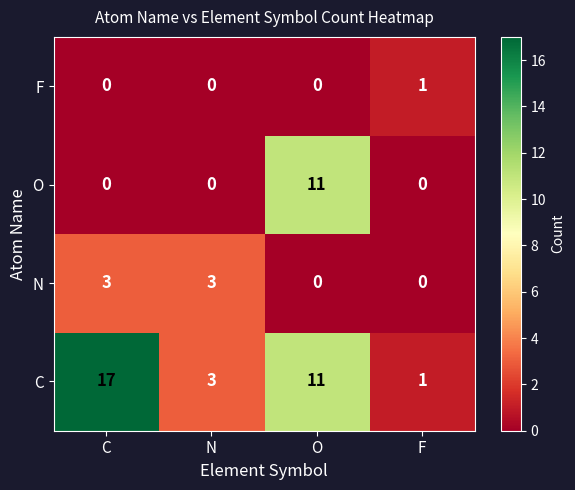

List the series in order of their overall mean, lowest first.

F, N, O, C